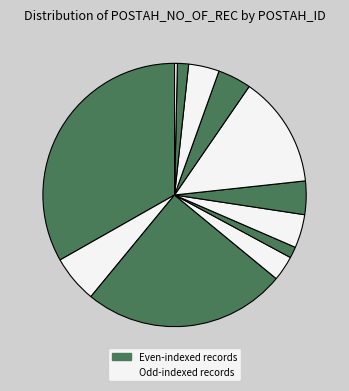

How many segments does this pie chart have?

12